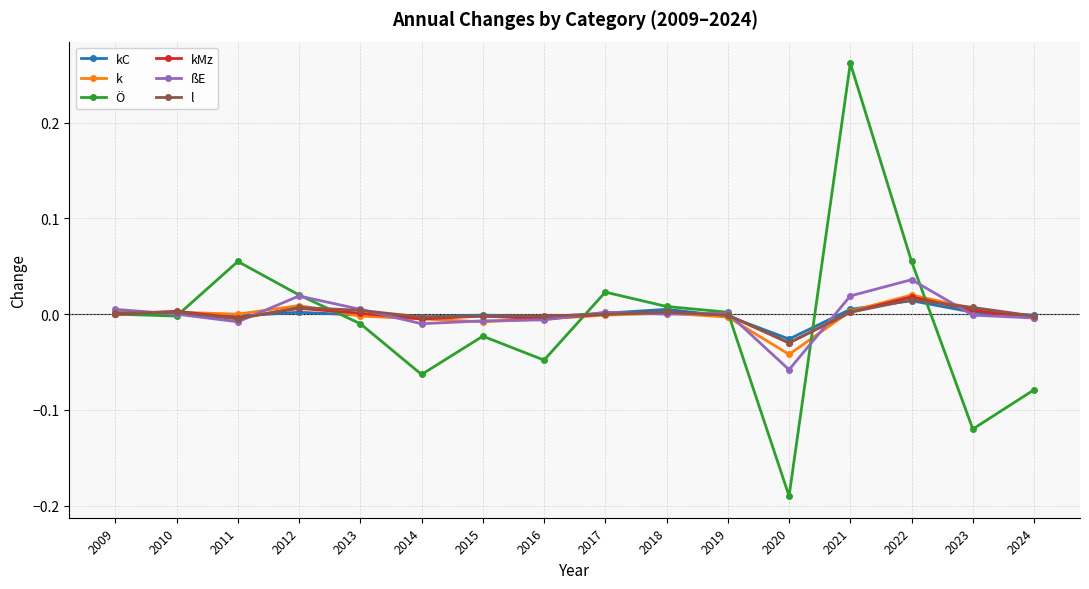

At which category is the sum across all series the highest?

2021